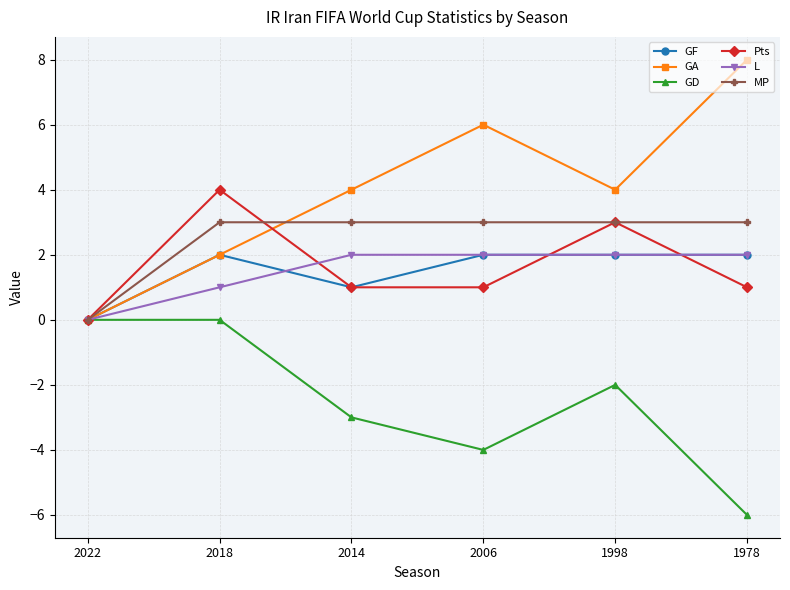

What value does the Pts series have at 2018?

4